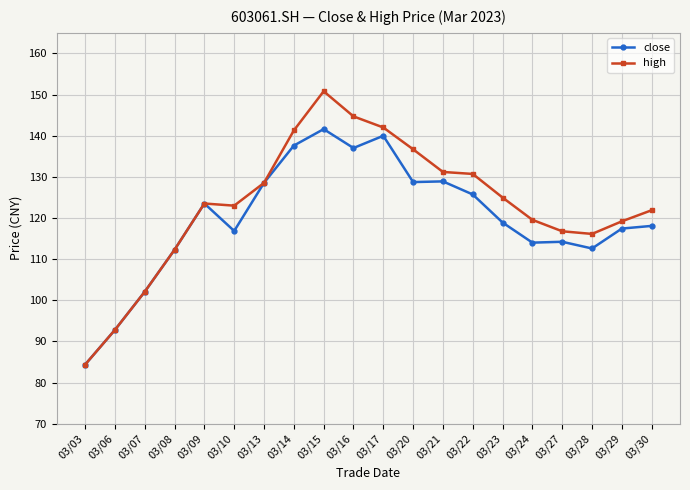

Rank the series by their maximum value, from highest to lowest.

high, close